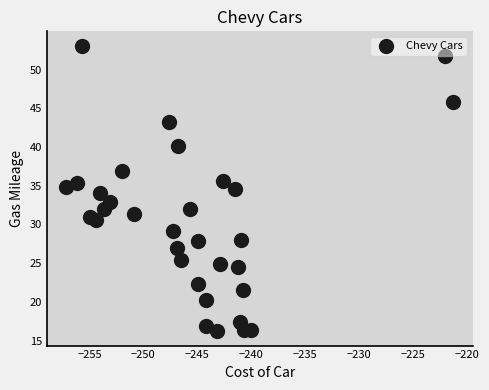

What is the range of X values (max minus min)?

35.9